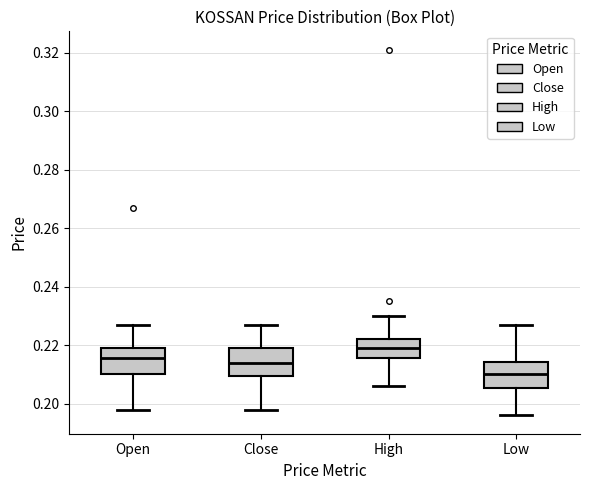

Which box's median line is the lowest?

Low